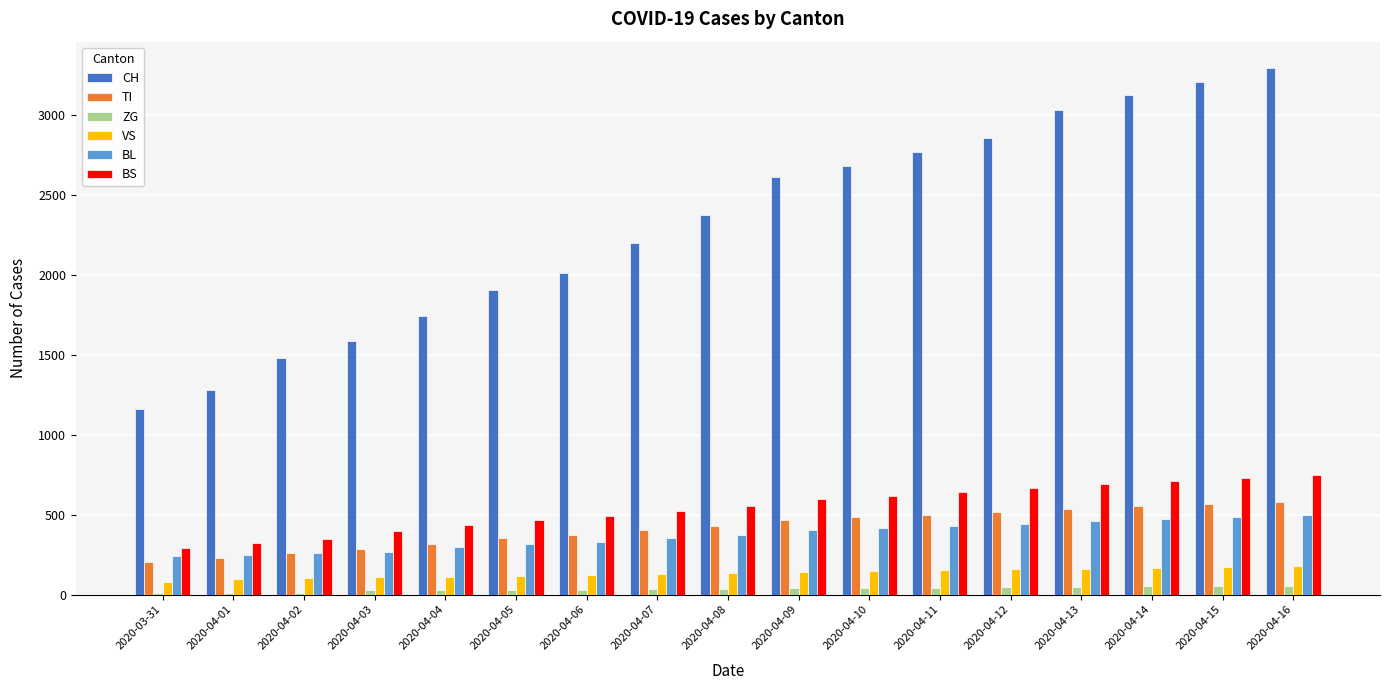

The value of CH at 2020-03-31 is 1160. True or false?

True